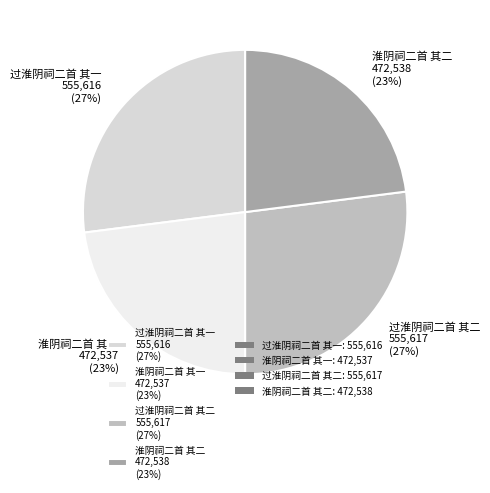

What percentage is the 过淮阴祠二首 其二 slice, to the nearest percent?

27%